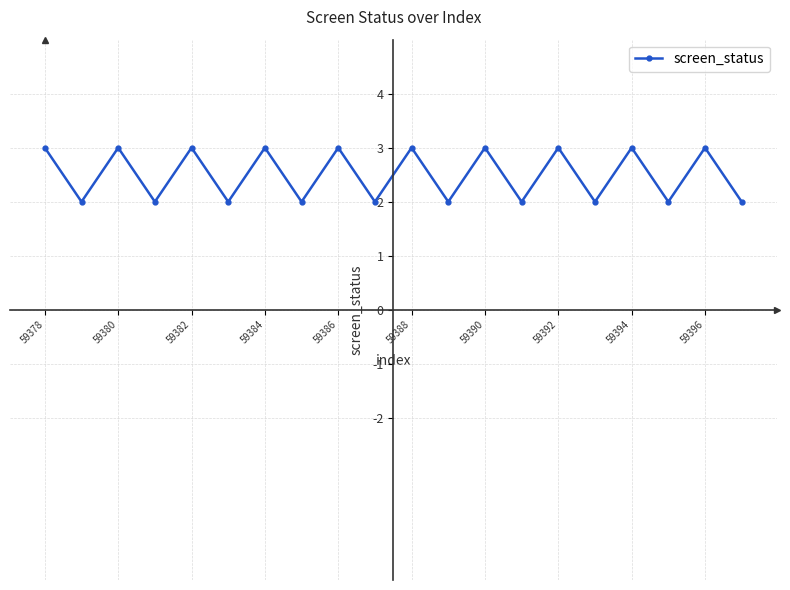

What is the value of the 13th point from the left?

3